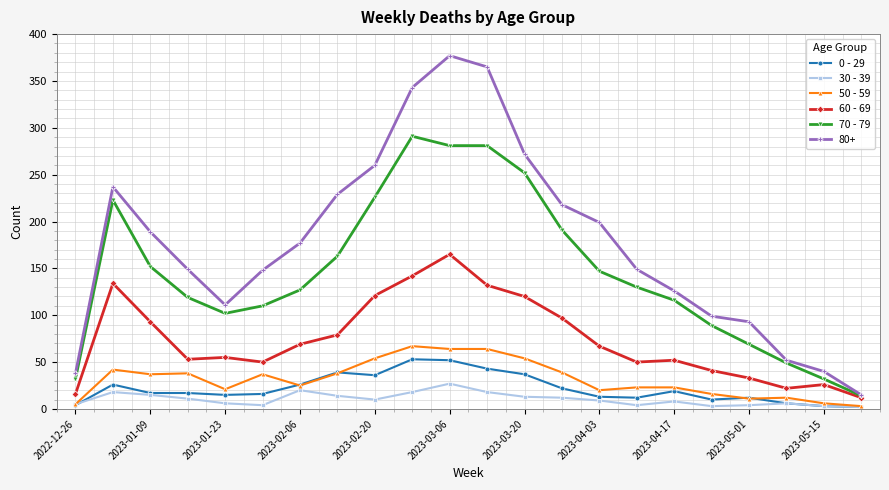

At how many categories does at least one series exceed 255?

5